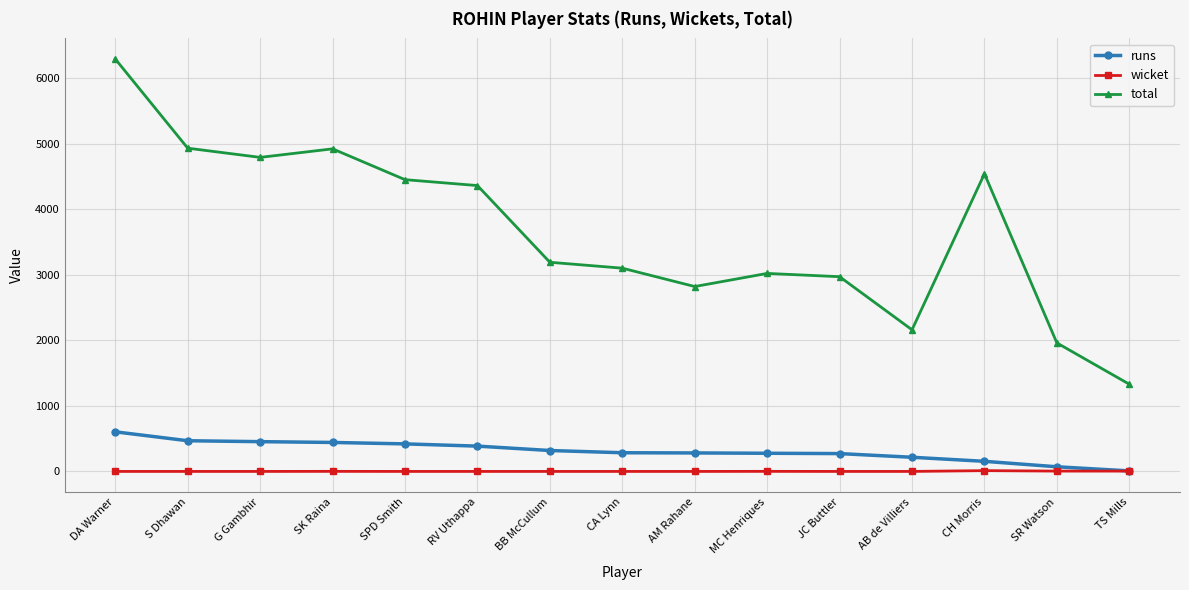

Which series has the largest total across all categories?

total